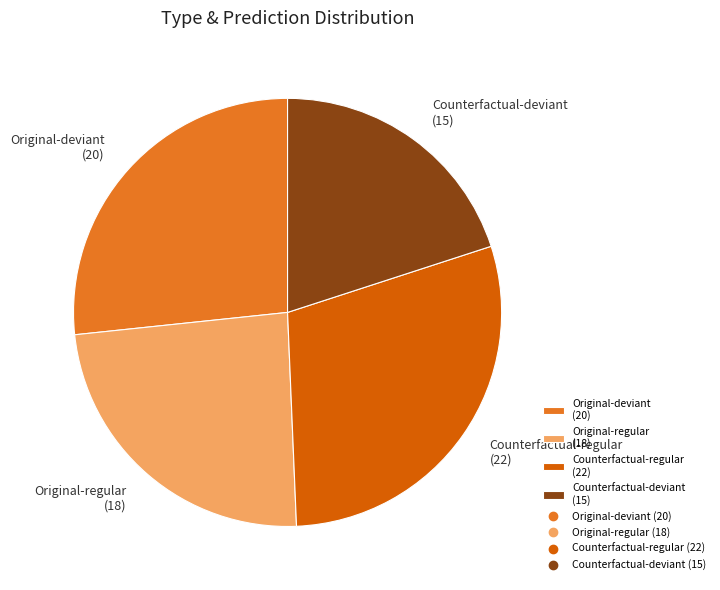

The Counterfactual-regular (22) slice represents 29% of the pie. True or false?

True